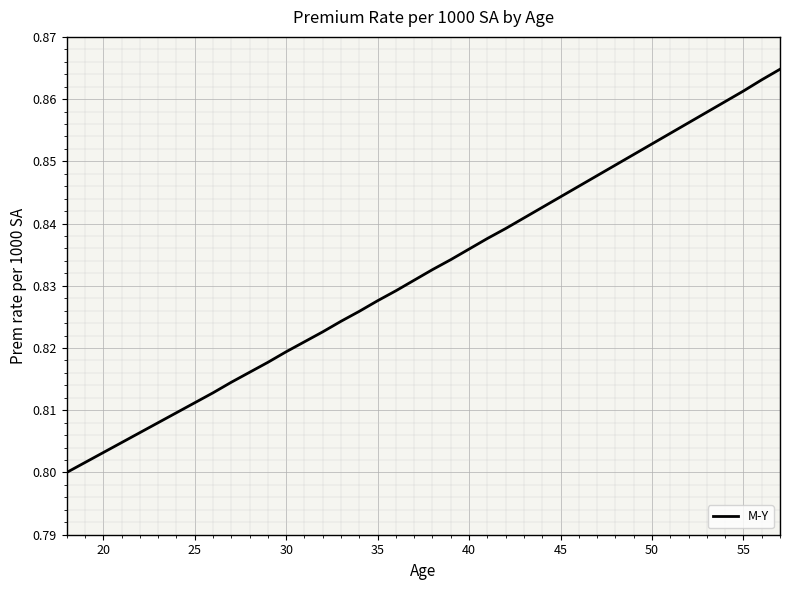

True or false: the data has more than 1 interior local peaks.

False